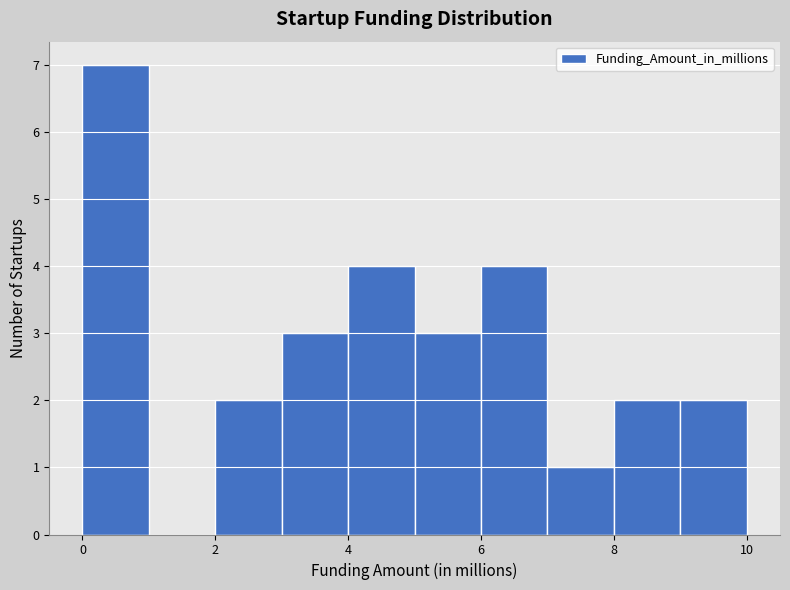

Reading left to right, transcribe this chart: for each bar, give the range it covers on the x-axis and its height. The values are not printed on the chart, so give them approximately, as read against the axis.

0 to 1: 7
1 to 2: 0
2 to 3: 2
3 to 4: 3
4 to 5: 4
5 to 6: 3
6 to 7: 4
7 to 8: 1
8 to 9: 2
9 to 10: 2